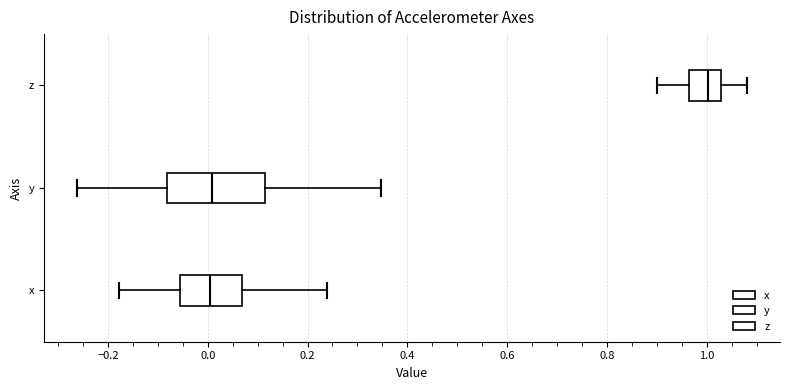

Reading bottom to top, read every box against the x-axis: the position of its median line, the range the box covers, and the ends of its whiskers. The values are not printed on the chart, so give them approximately, as read against the axis.

x: median 0.00, box -0.06 to 0.06, whiskers -0.18 to 0.24
y: median 0.00, box -0.08 to 0.12, whiskers -0.26 to 0.34
z: median 1.00, box 0.96 to 1.02, whiskers 0.90 to 1.08